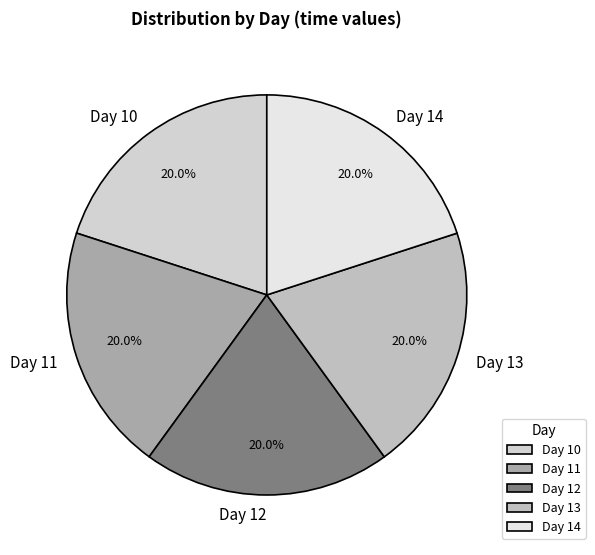

Is Day 14 the majority of the pie?

No